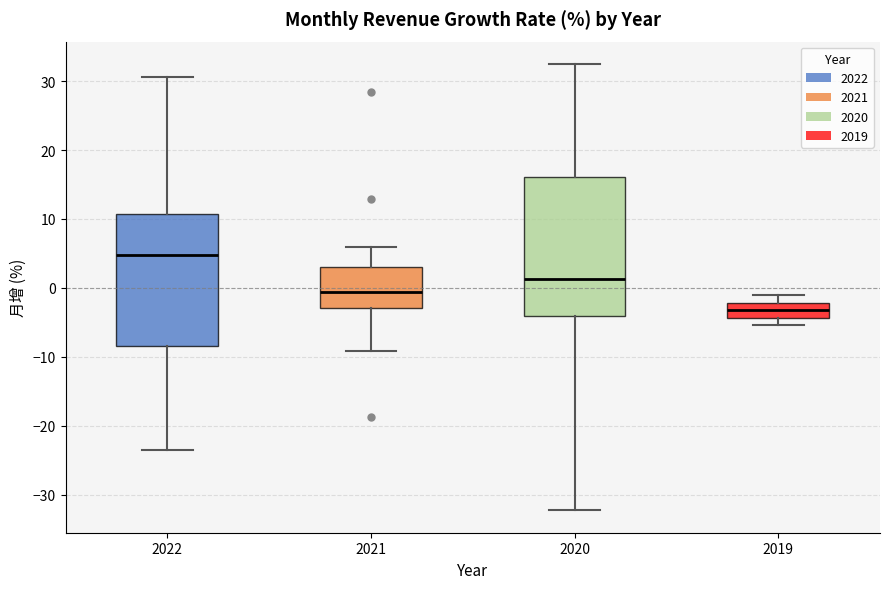

Where does the lower whisker of the box at x = 2019 end on the y-axis? The values are not printed on the chart, so give them approximately, as read against the axis.

-5